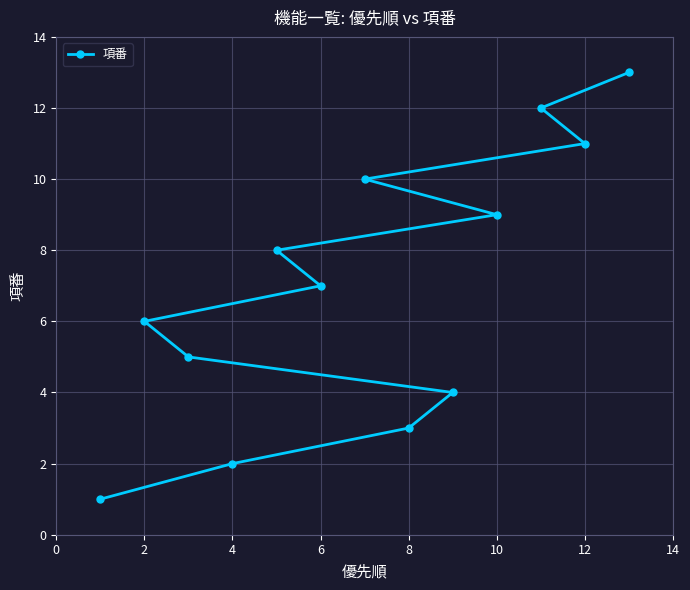

Does the chart display data point markers on the line(s)?

Yes